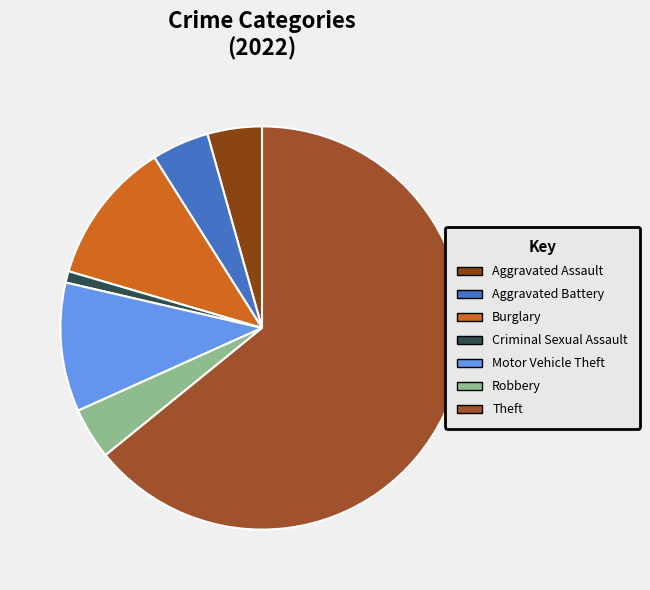

How many segments does this pie chart have?

7